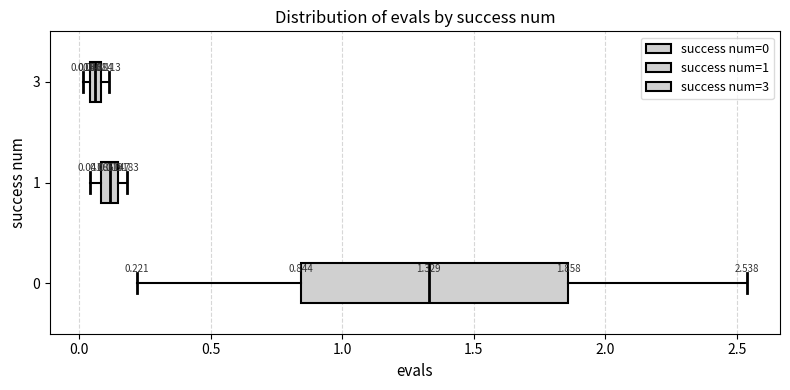

Which box has the furthest to the right median line?

0